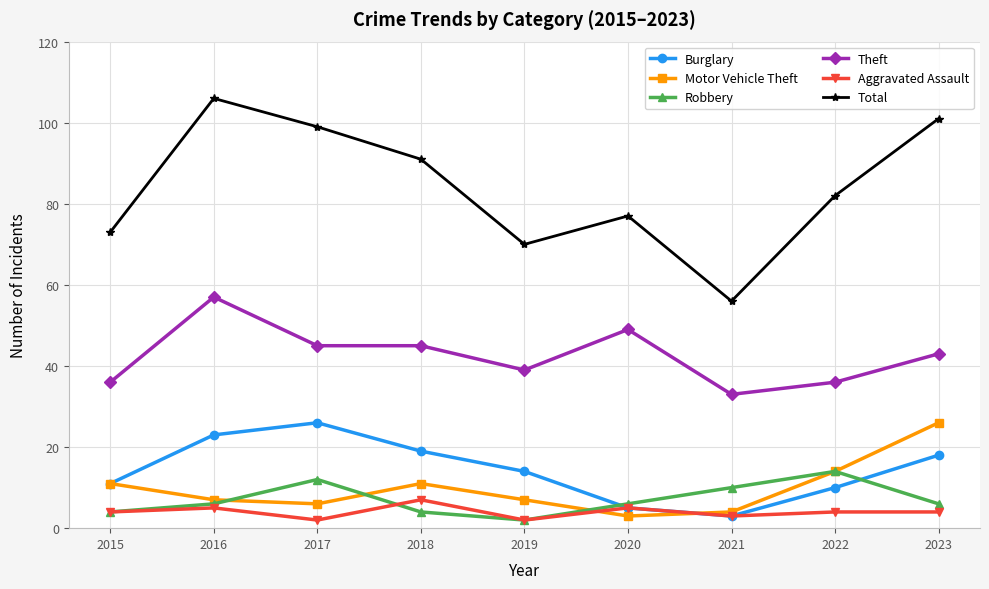

What is the total value across all series at 2023?

198